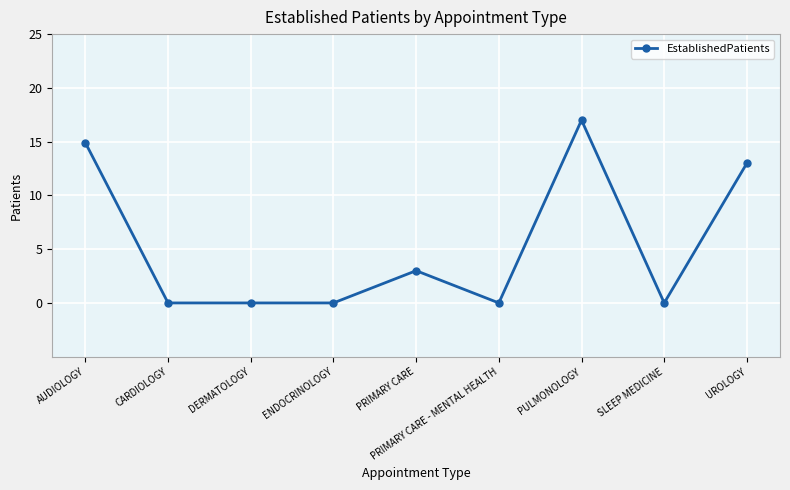

What is the sum of the values at PRIMARY CARE - MENTAL HEALTH and PRIMARY CARE?

3.0